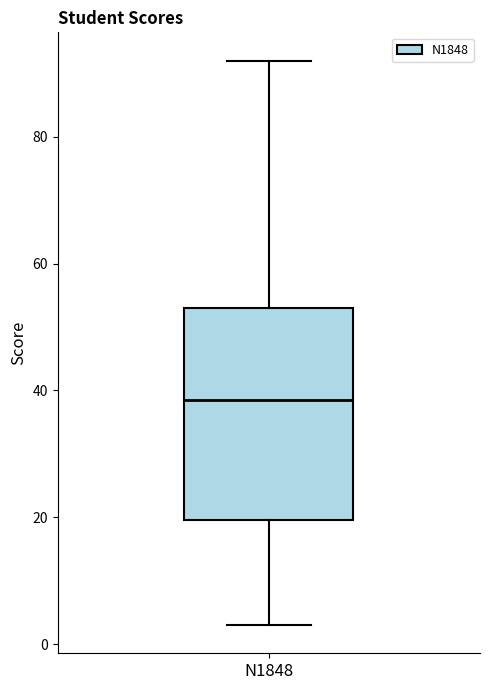

Transcribe this box plot: give where the median line is, the range the box spans, and where the two whiskers end, as read against the y-axis. The values are not printed on the chart, so give them approximately, as read against the axis.

median 38, box 20 to 54, whiskers 4 to 92